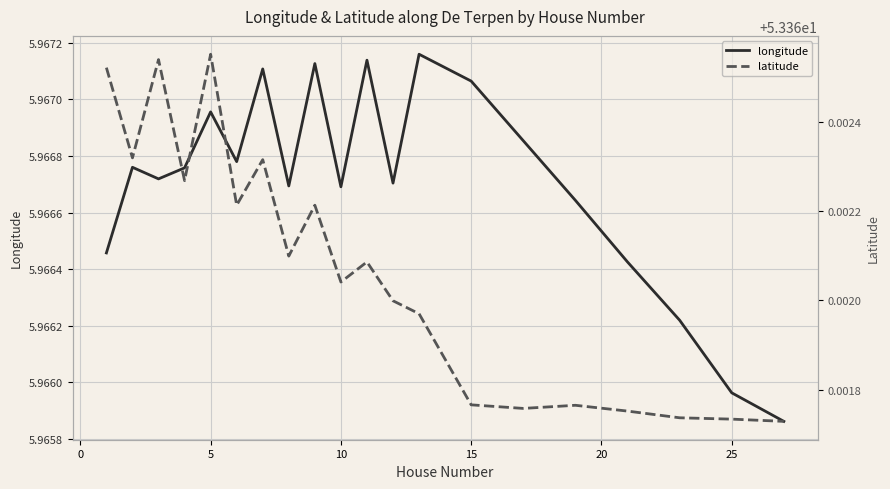

True or false: longitude and latitude cross at least once.

False